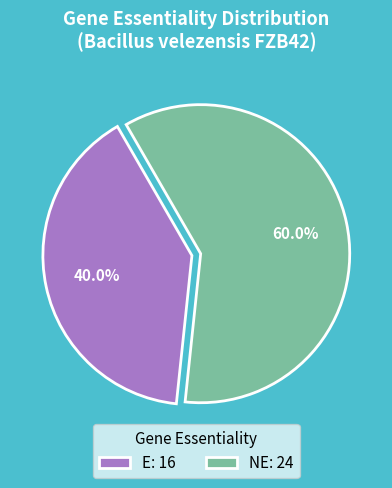

Does NE represent more than half of the total?

Yes